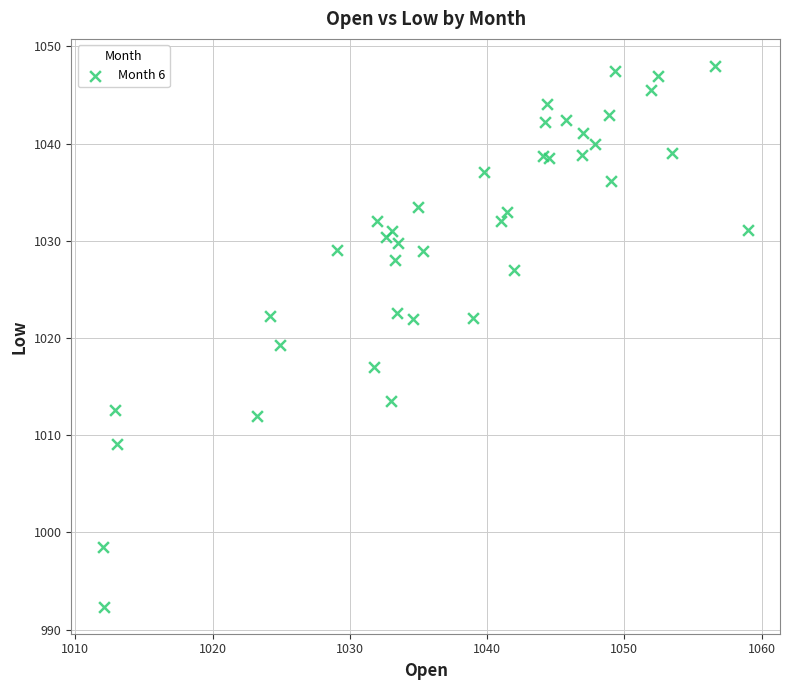

What Y value in the scatter plot is closest to 1020?

1019.3